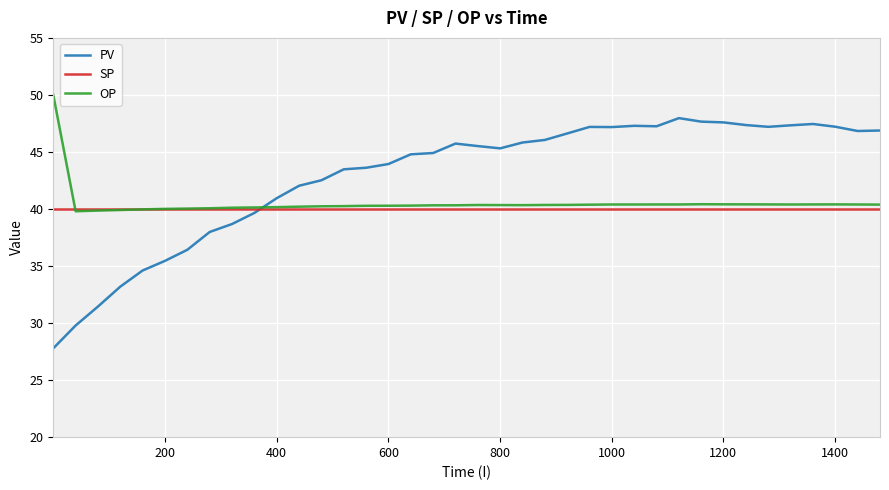

What is the smallest value displayed?

27.8